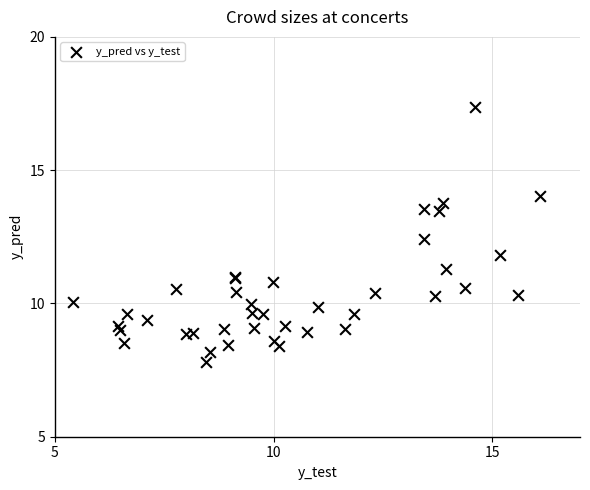

What Y value in the scatter plot is closest to 12?

11.8